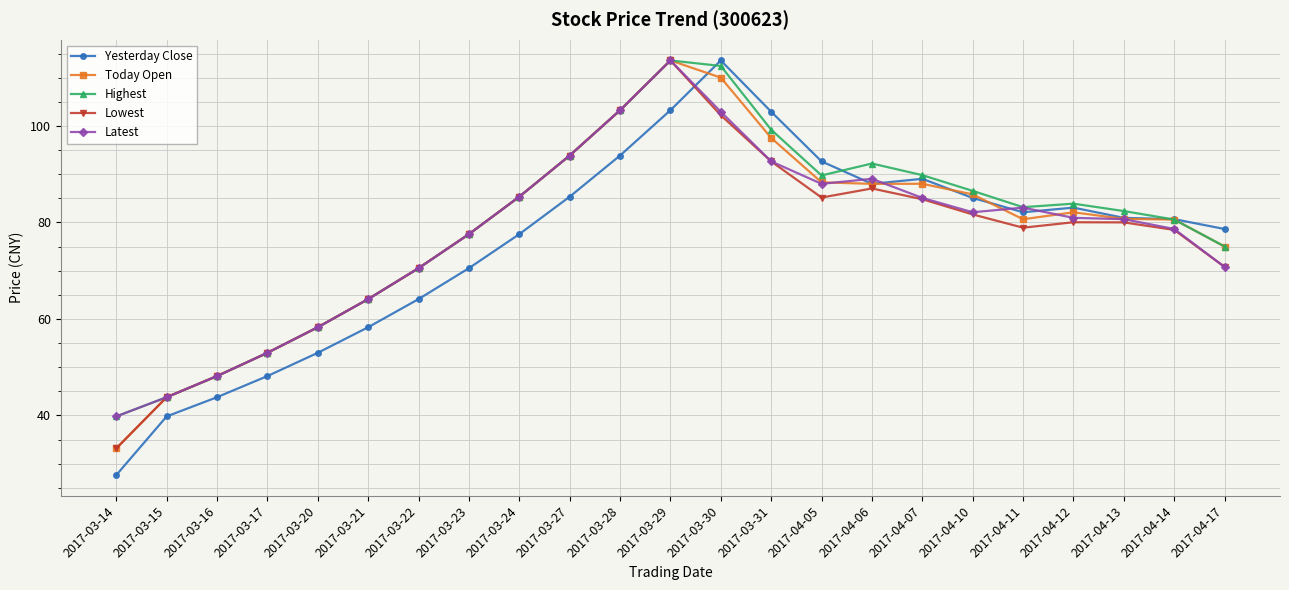

At 2017-04-12, list the series in order from largest to smallest.

Highest, Yesterday Close, Today Open, Latest, Lowest